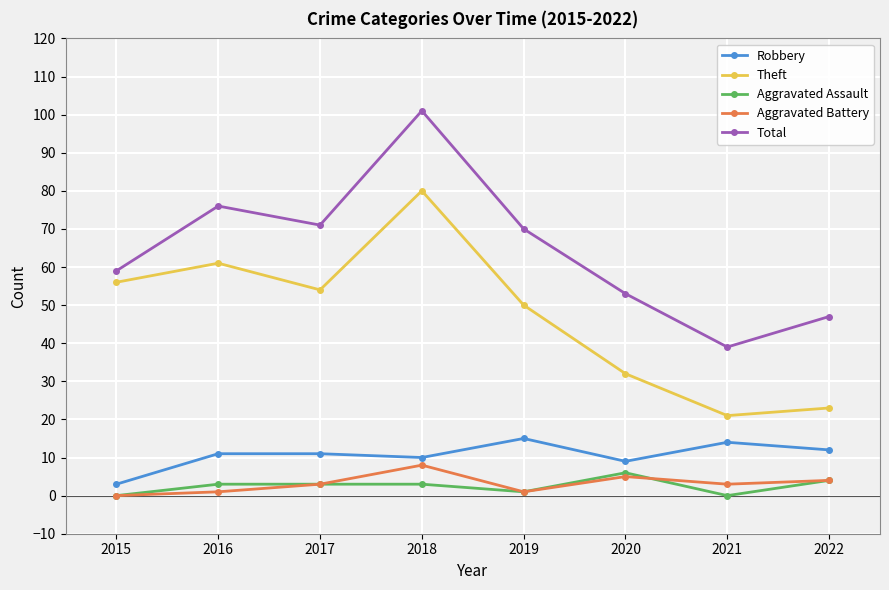

True or false: Aggravated Battery and Robbery intersect in this chart.

False